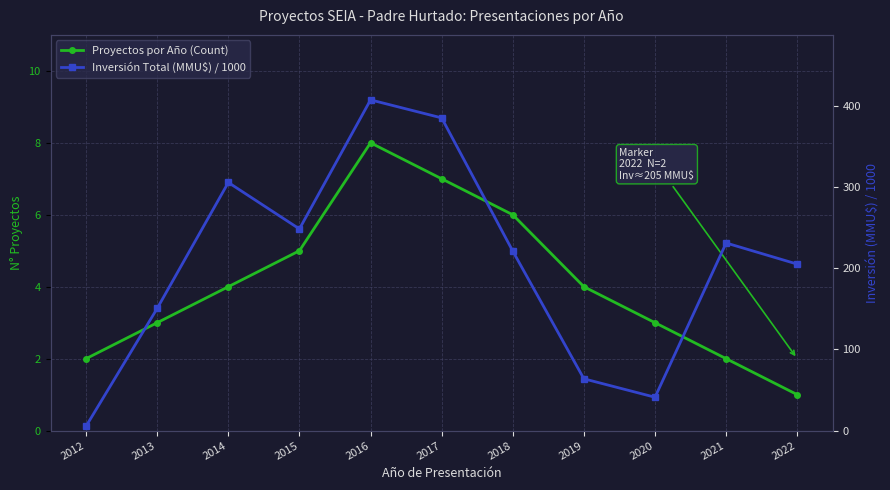

Reading left to right, what are all the values shown in this chart?

Proyectos por Año (Count): 2.0	3.0	4.0	5.0	8.0	7.0	6.0	4.0	3.0	2.0	1.0
Inversión Total (MMU$) / 1000: 5.5	150.5	305.5	248.3	407.2	385.0	221.0	63.8	41.1	231.0	205.0